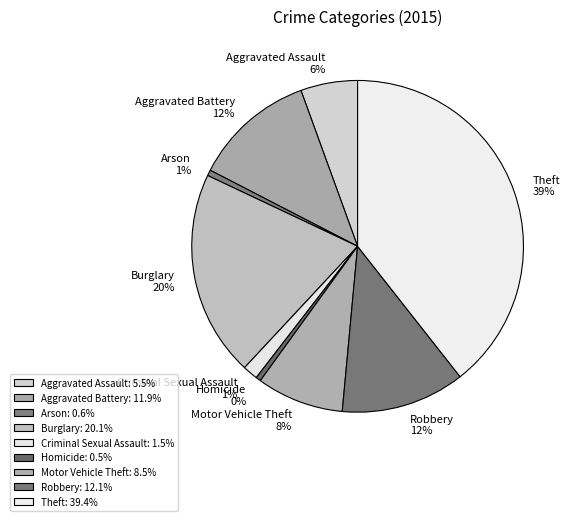

What percentage is the Aggravated Assault slice, to the nearest percent?

6%